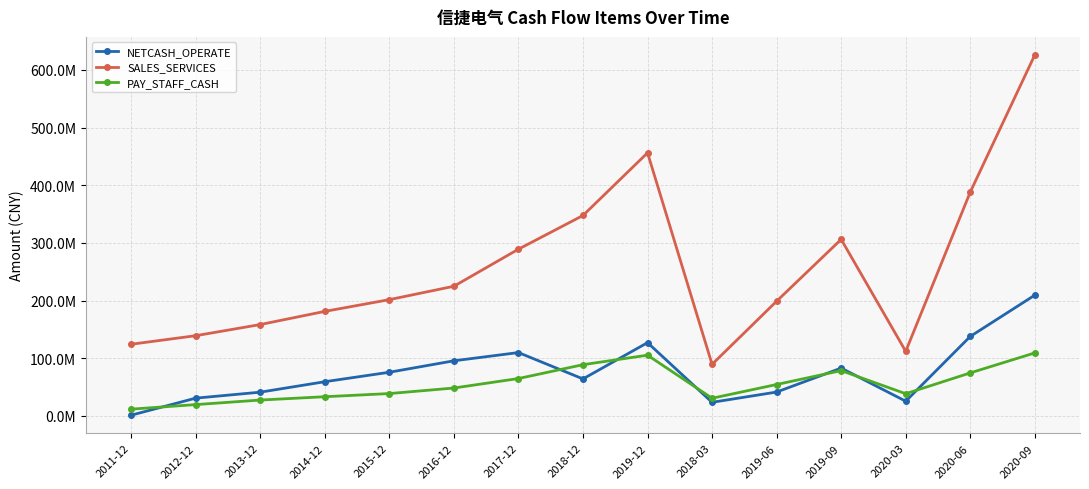

Does the chart have visible grid lines?

Yes